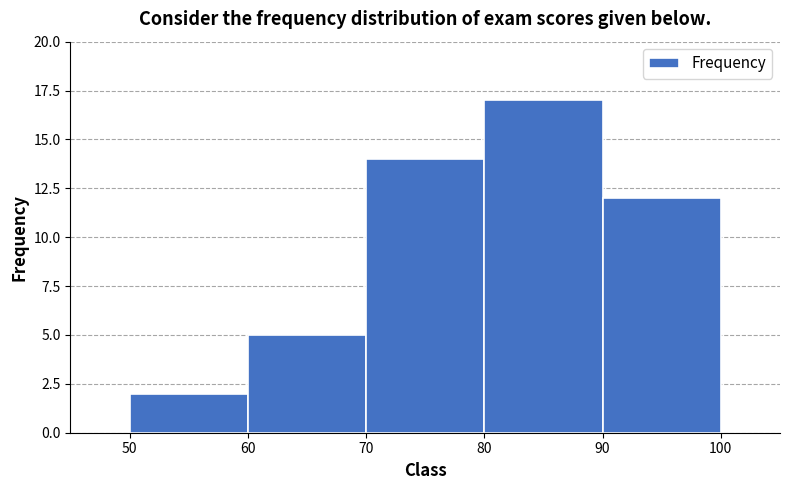

Which range on the x-axis has the tallest bar?

80 to 90